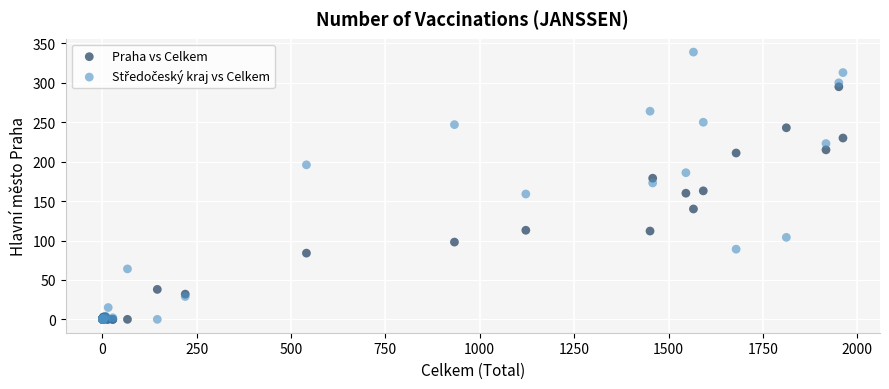

In the Praha vs Celkem series, what Y value is closest to 147?

140